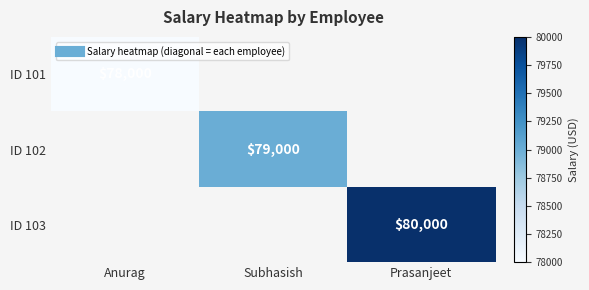

Rank the series at Prasanjeet from lowest to highest value.

ID 101, ID 102, ID 103